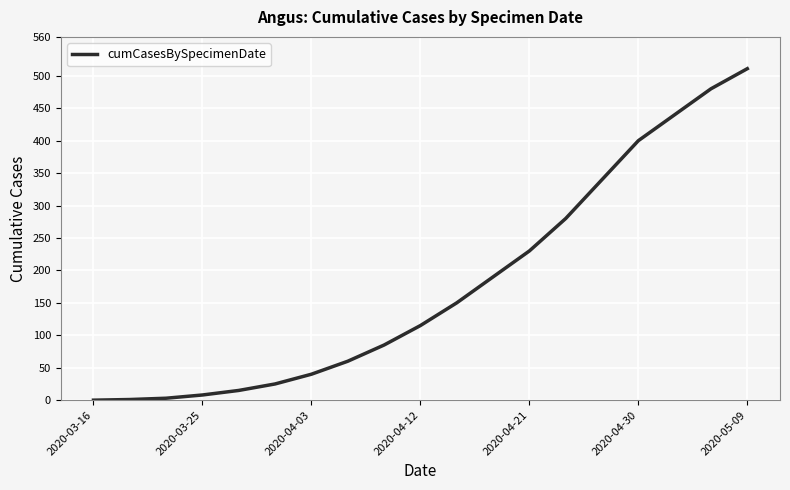

What is the difference between the maximum and minimum values?

511